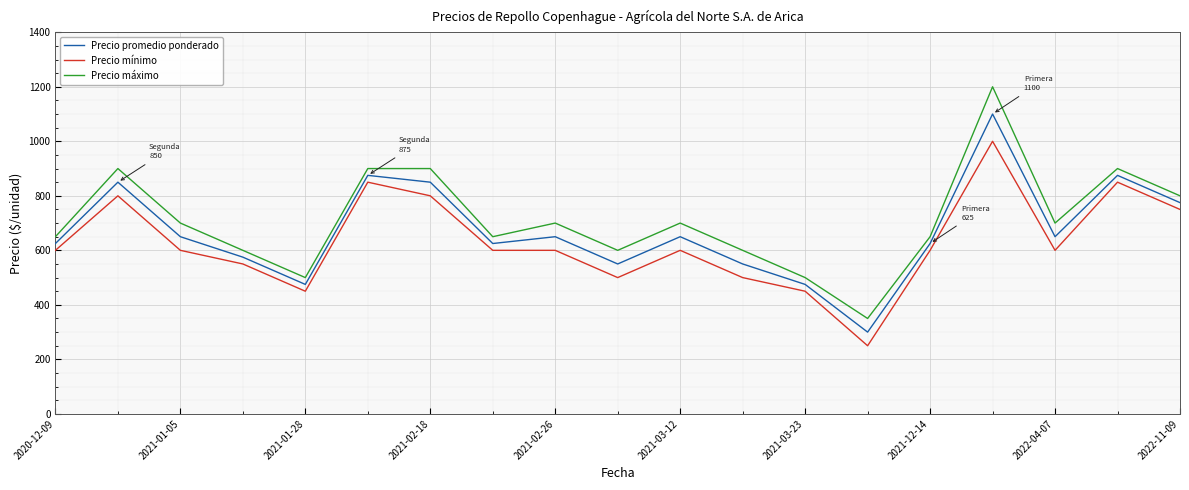

What is the difference between the maximum and minimum values in the Precio mínimo series?

750